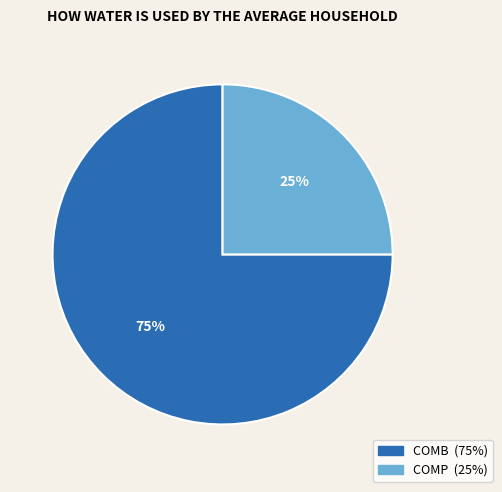

What is the smallest slice in the pie chart?

COMP